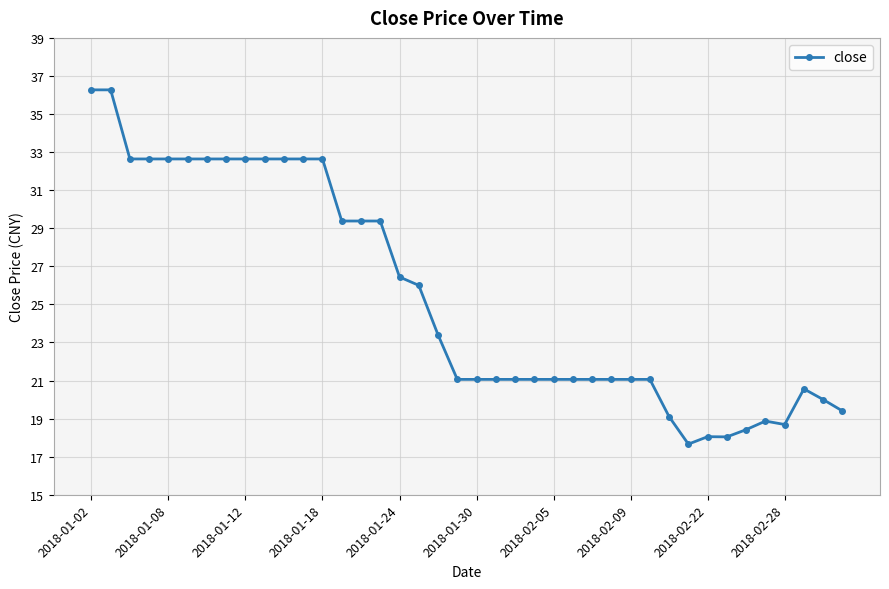

What is the value of the 17th point from the left?

26.4